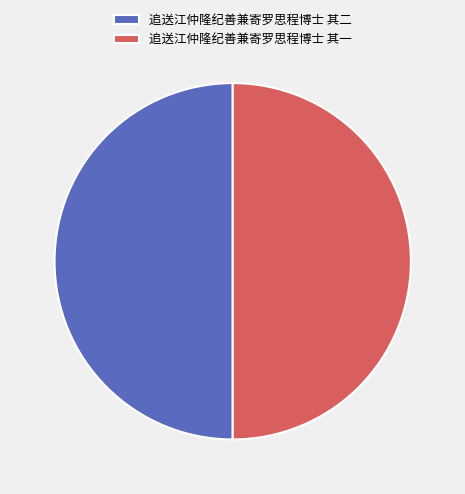

Approximately how many times larger is the value at 追送江仲隆纪善兼寄罗思程博士 其一 compared to 追送江仲隆纪善兼寄罗思程博士 其二?

1.0